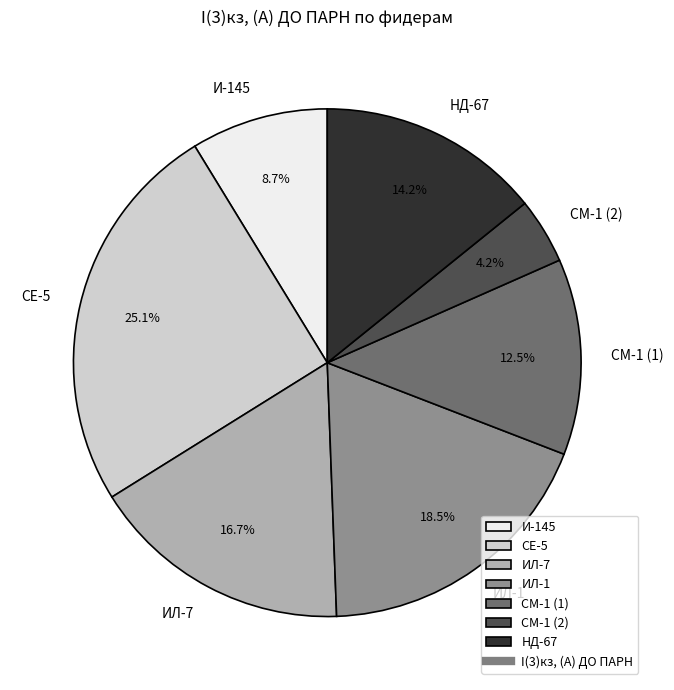

The СМ-1 (2) slice represents 4% of the pie. True or false?

True